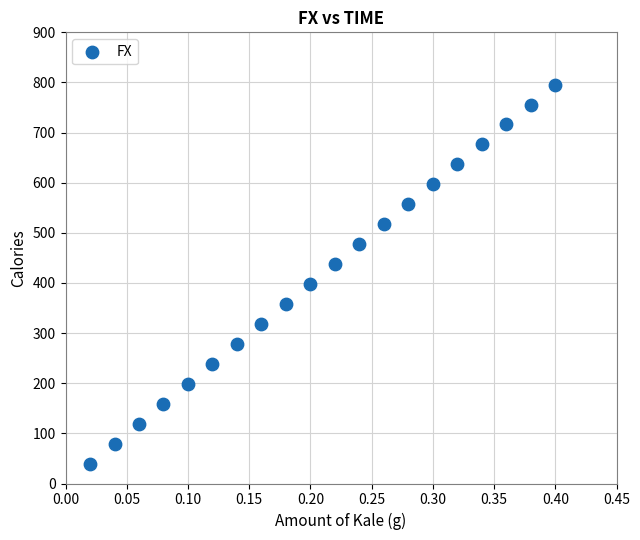

What is the range of X values (max minus min)?

0.4